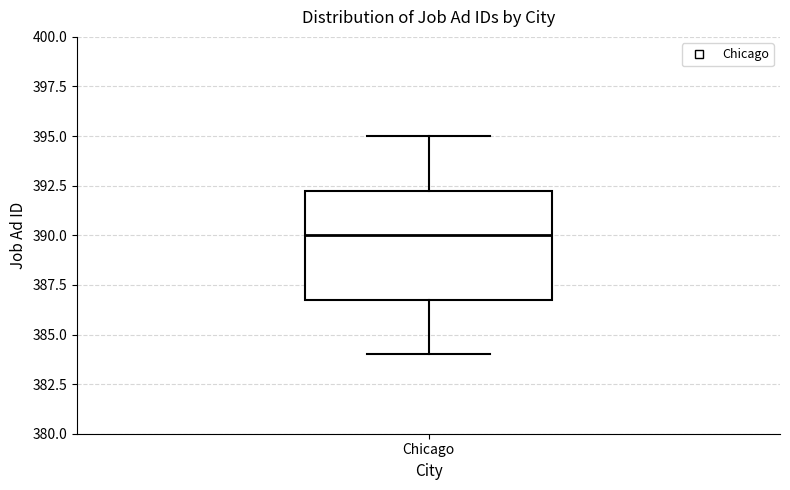

Transcribe this box plot: give where the median line is, the range the box spans, and where the two whiskers end, as read against the y-axis. The values are not printed on the chart, so give them approximately, as read against the axis.

median 390.0, box 387.0 to 392.5, whiskers 384.0 to 395.0